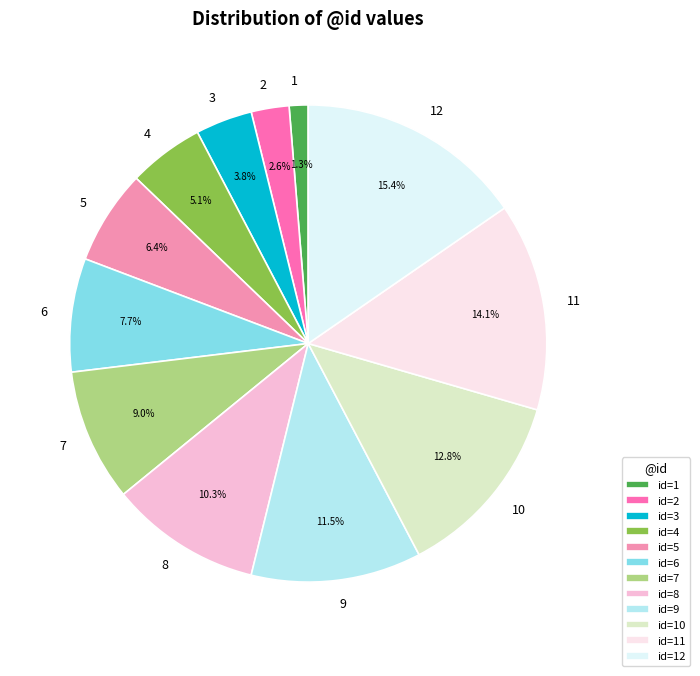

Between 8 and 5, which is larger?

8